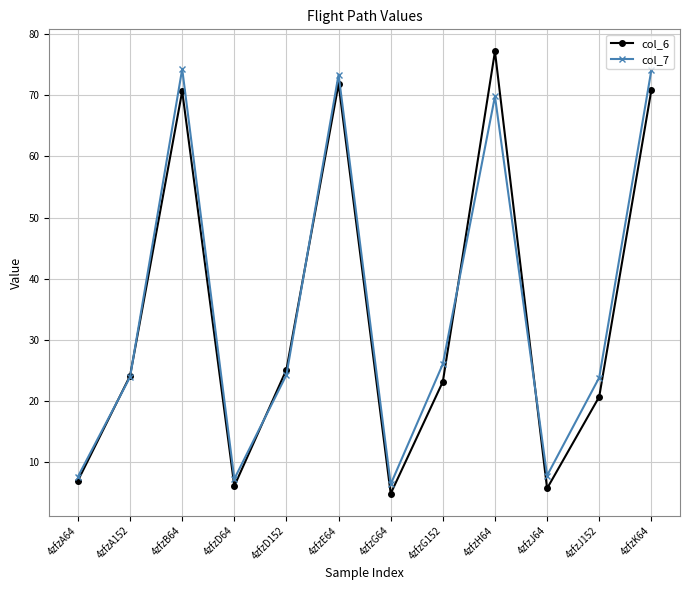

True or false: col_7 and col_6 cross at least once.

True